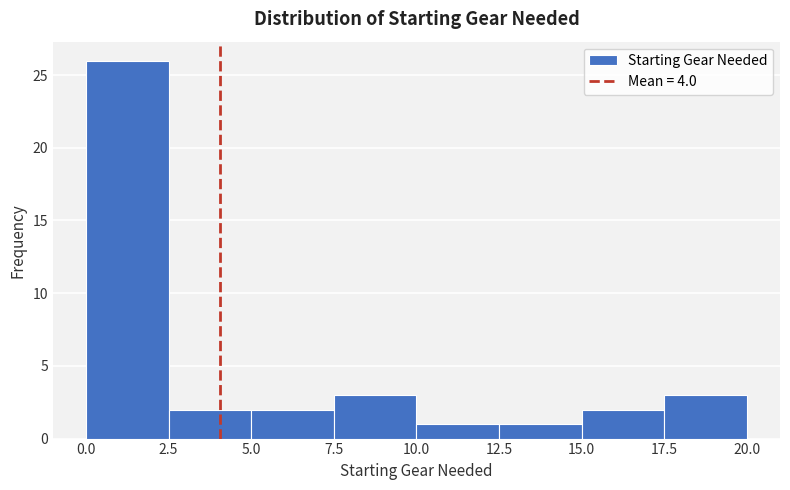

Over which range of the x-axis is the bar tallest?

0.0 to 2.5